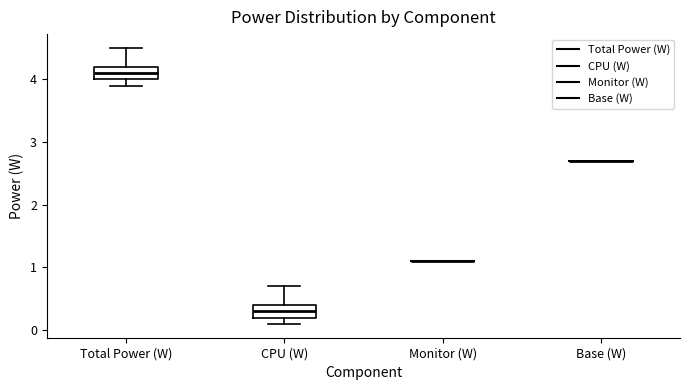

Reading left to right, transcribe this box plot: for each box, give where its median line is, the range the box spans, and where its two whiskers end, as read against the y-axis. The values are not printed on the chart, so give them approximately, as read against the axis.

Total Power (W): median 4.1, box 4.0 to 4.2, whiskers 3.9 to 4.5
CPU (W): median 0.3, box 0.2 to 0.4, whiskers 0.1 to 0.7
Monitor (W): box collapsed to a line at 1.1, whiskers 1.1 to 1.1
Base (W): box collapsed to a line at 2.7, whiskers 2.7 to 2.7